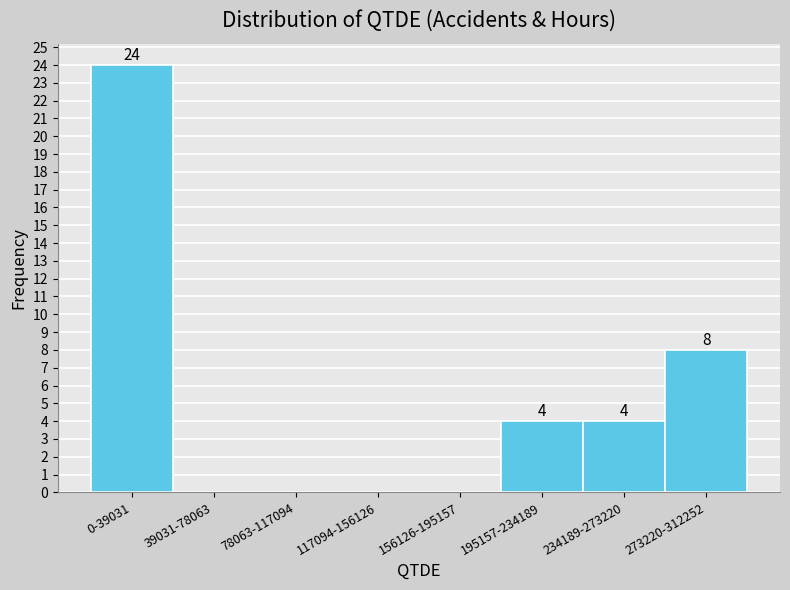

Reading left to right, extract all data points from this chart.

0-39031=24	39031-78063=0	78063-117094=0	117094-156126=0	156126-195157=0	195157-234189=4	234189-273220=4	273220-312252=8